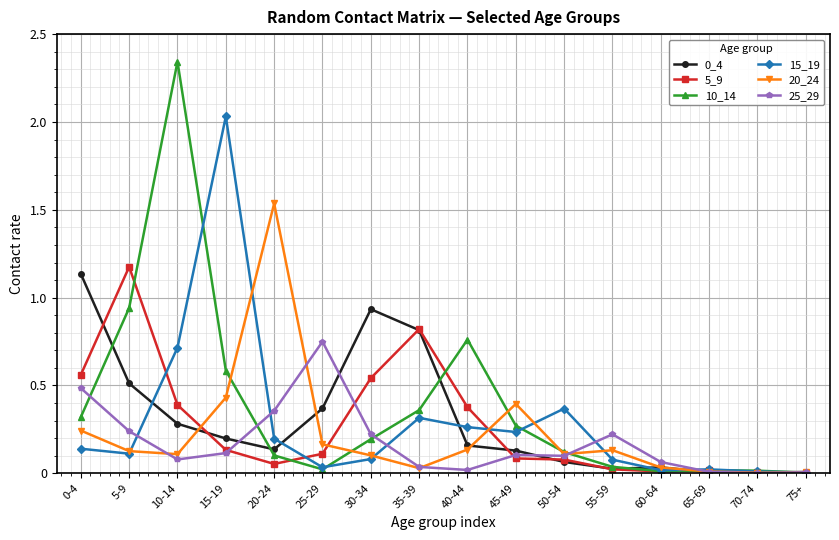

True or false: 10_14 has a value of 0.0 at 55-59.

True